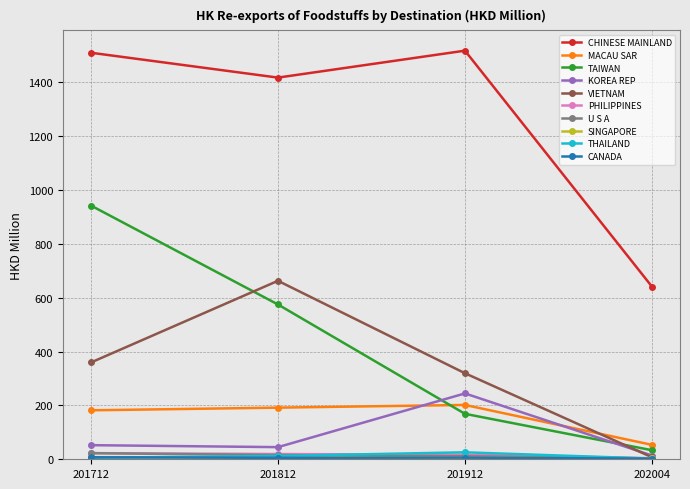

How many distinct data groups are displayed?

10